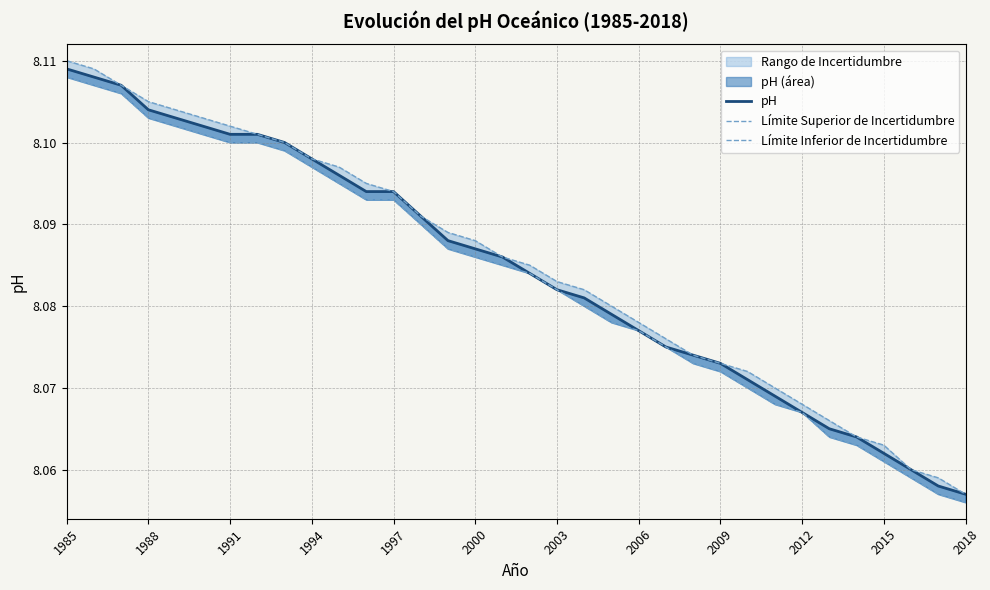

What is the total value across all series at 2000?

24.3